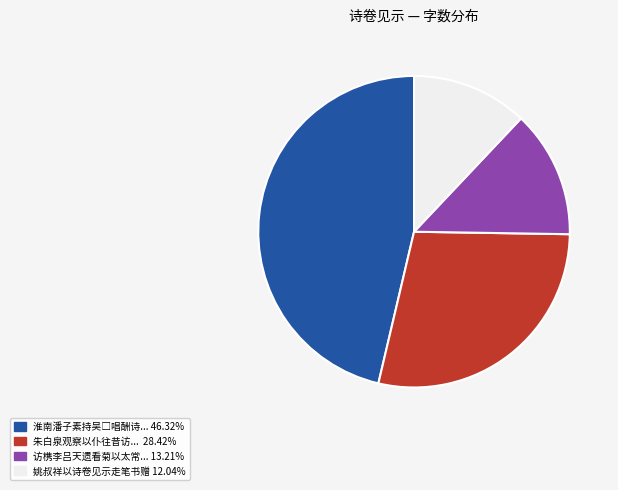

Does any single category account for the majority?

No